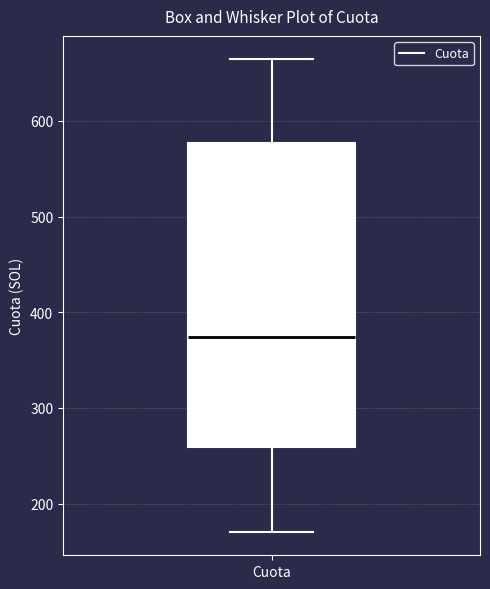

Read this box plot against the y-axis: the position of the median line, the range covered by the box, and the ends of both whiskers. The values are not printed on the chart, so give them approximately, as read against the axis.

median 370, box 260 to 580, whiskers 170 to 660